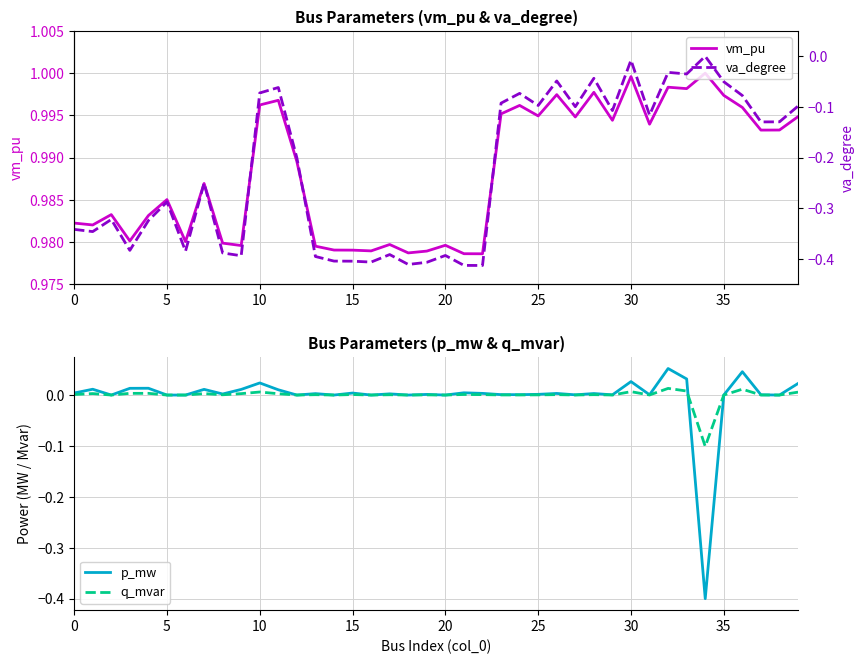

At 22, list the series in order from smallest to largest.

va_degree, q_mvar, p_mw, vm_pu